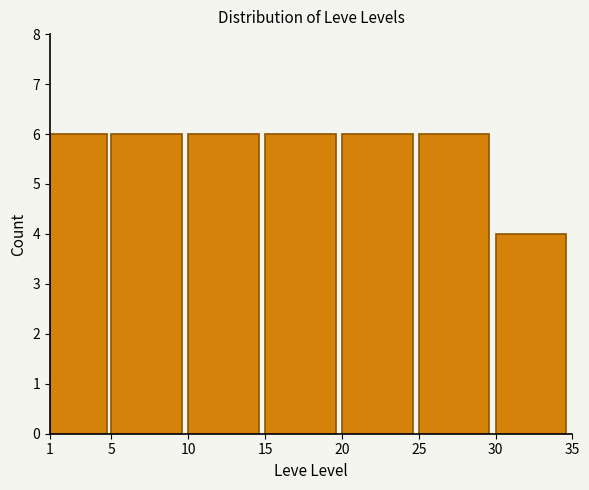

Reading left to right, list every bar in this chart as the range it spans on the x-axis followed by its height. The values are not printed on the chart, so give them approximately, as read against the axis.

1 to 5: 6
5 to 10: 6
10 to 15: 6
15 to 20: 6
20 to 25: 6
25 to 30: 6
30 to 35: 4